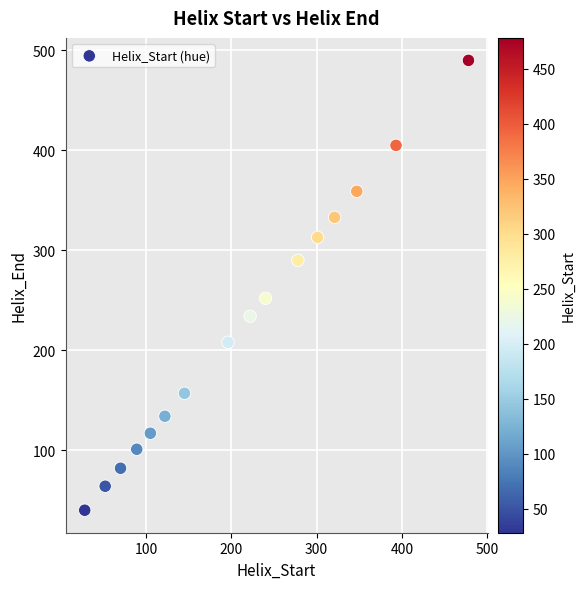

What Y value in the scatter plot is closest to 265?

252